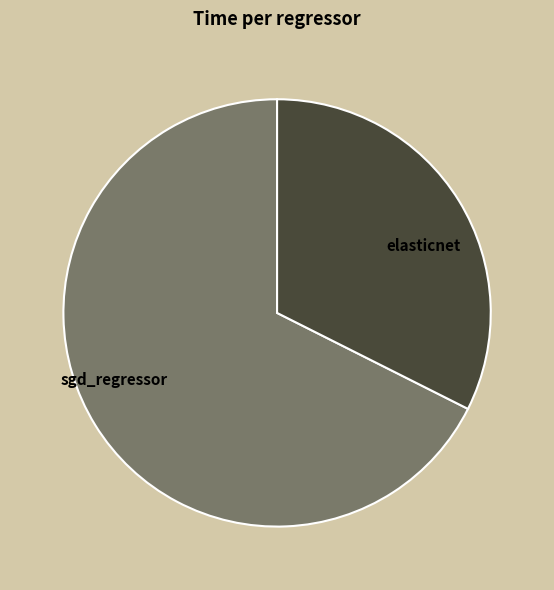

Do sgd_regressor and elasticnet together represent more than half of the pie?

Yes